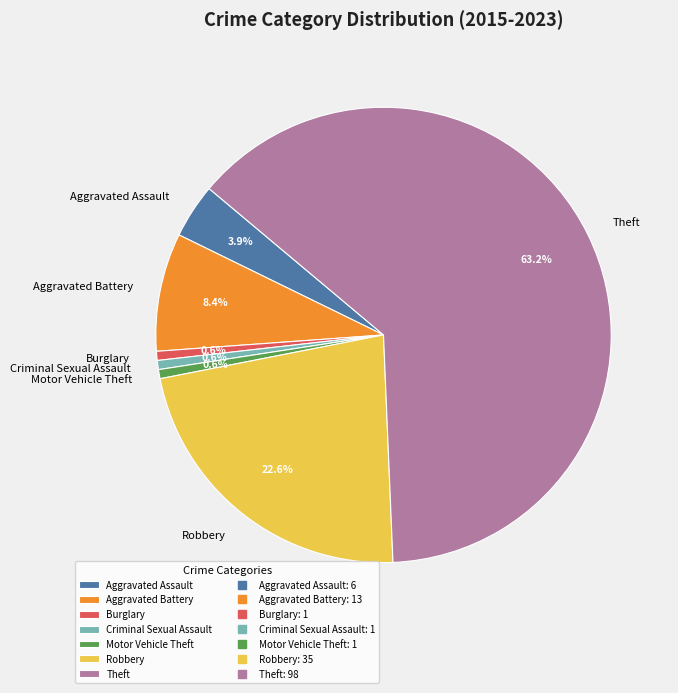

What is the majority slice?

Theft